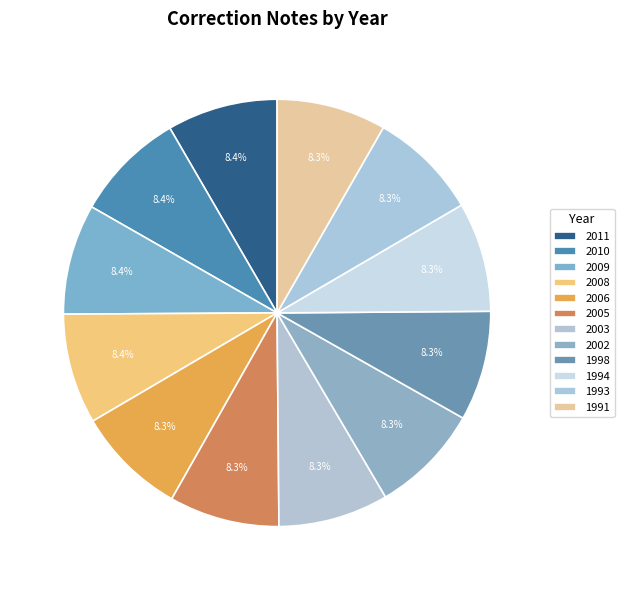

The 2008 slice represents 8% of the pie. True or false?

True